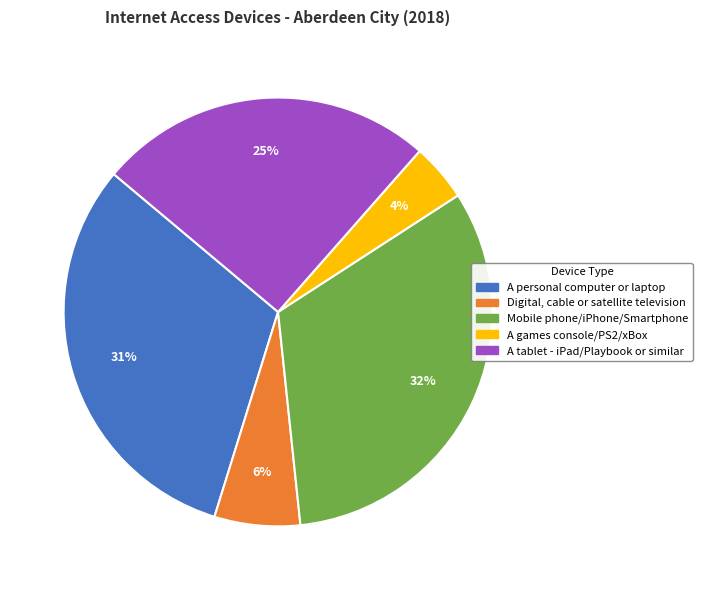

To the nearest percent, what is the difference between the A personal computer or laptop and Mobile phone/iPhone/Smartphone slice percentages?

1%